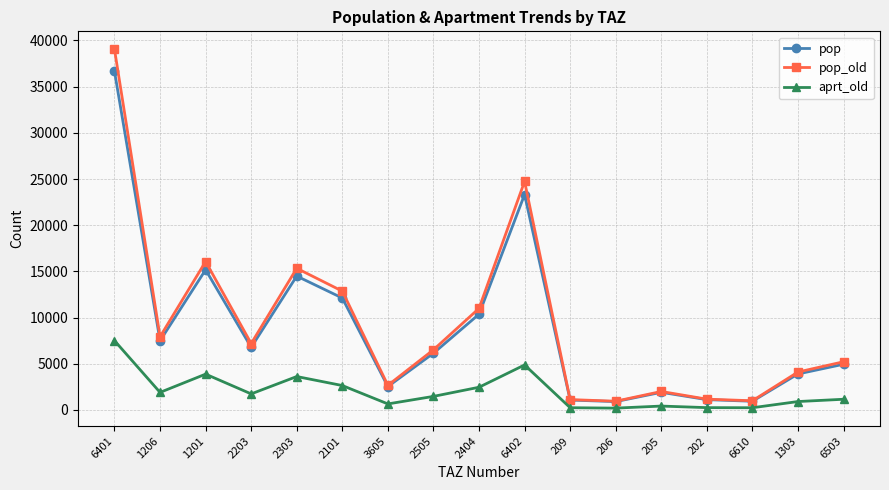

What is the difference between the highest and lowest values at 1303?

3194.1